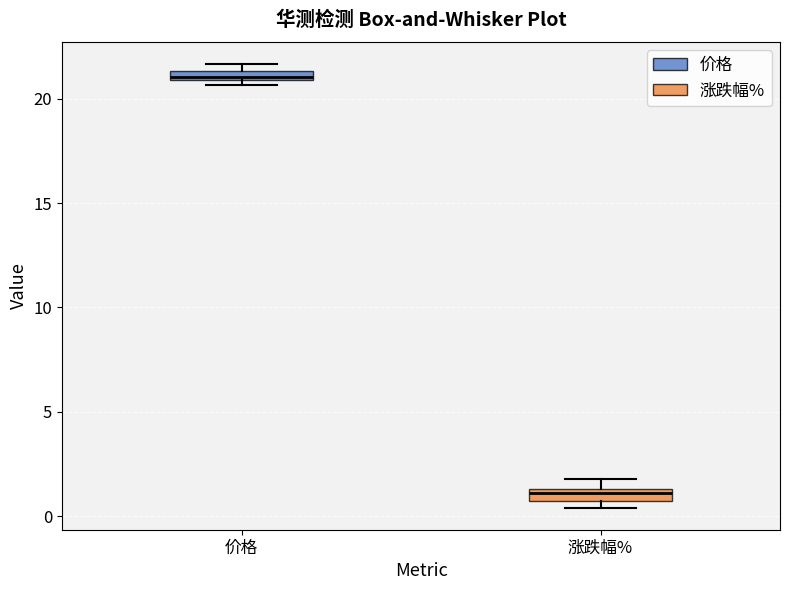

Which box has the lowest median line?

涨跌幅%